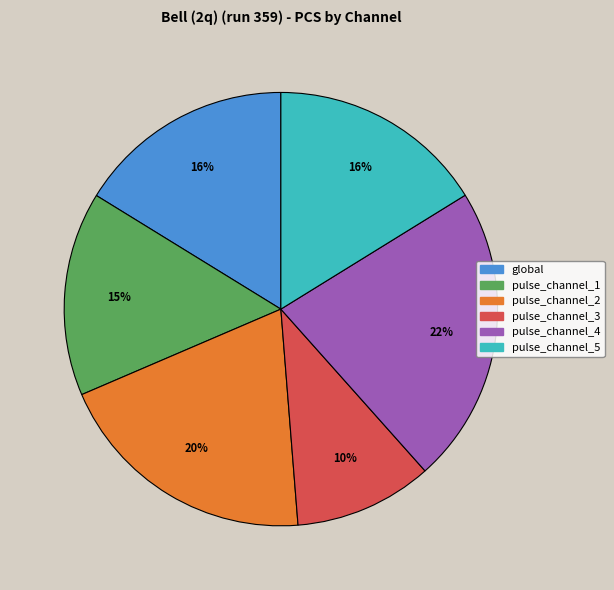

To the nearest percent, what is the difference between the global and pulse_channel_1 slice percentages?

1%